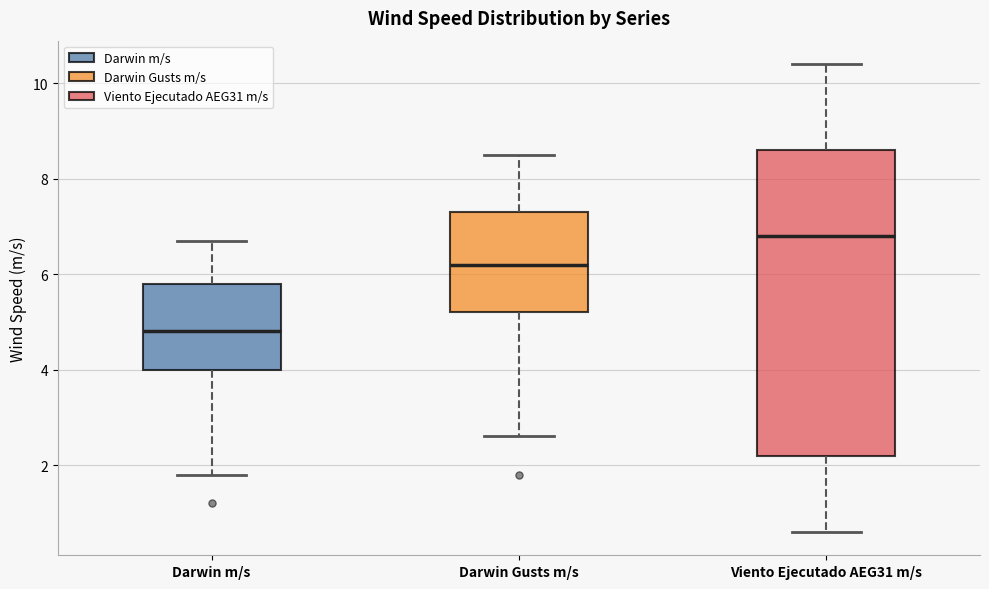

Reading left to right, transcribe this box plot: for each box, give where its median line is, the range the box spans, and where its two whiskers end, as read against the y-axis. The values are not printed on the chart, so give them approximately, as read against the axis.

Darwin m/s: median 4.8, box 4.0 to 5.8, whiskers 1.8 to 6.8
Darwin Gusts m/s: median 6.2, box 5.2 to 7.4, whiskers 2.6 to 8.6
Viento Ejecutado AEG31 m/s: median 6.8, box 2.2 to 8.6, whiskers 0.6 to 10.4